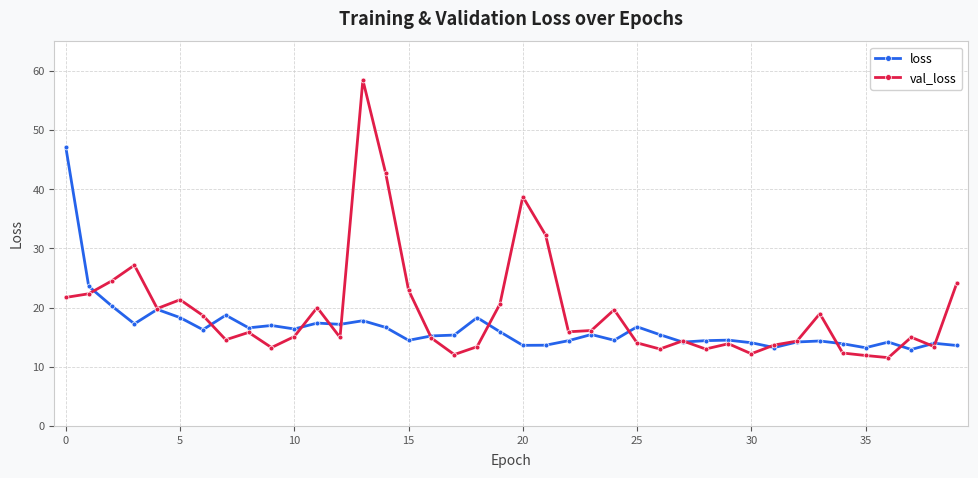

Which series has the widest spread of values?

val_loss